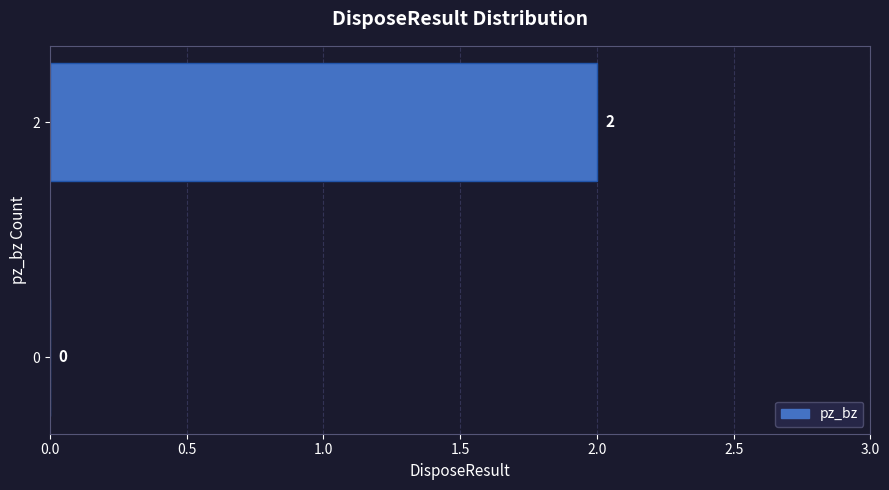

The chart shows a value of 0 at 2. True or false?

False